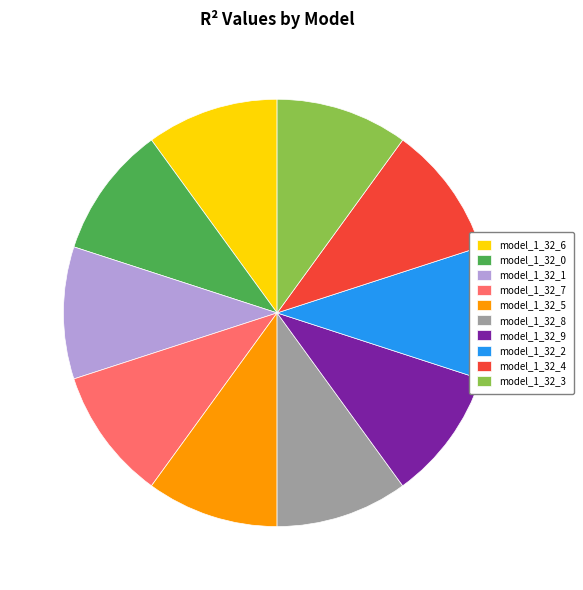

Is model_1_32_7 the majority of the pie?

No